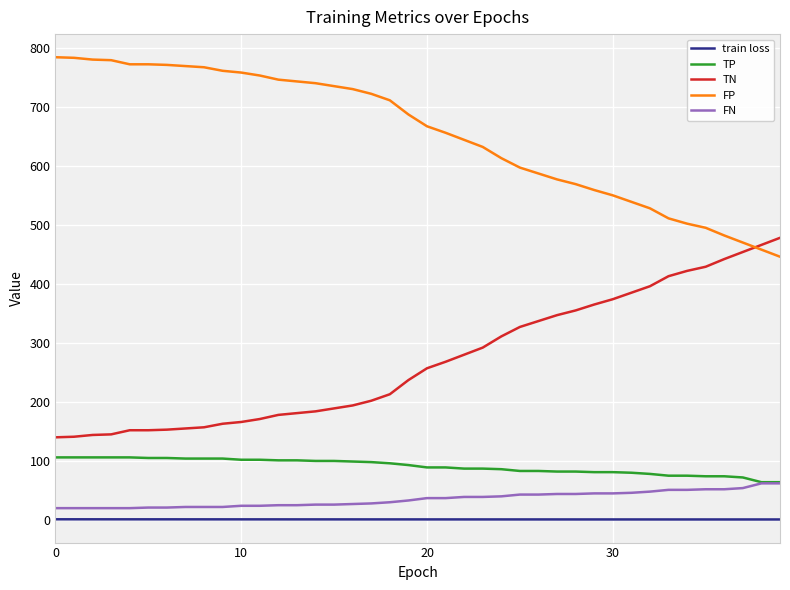

True or false: train loss and FP intersect in this chart.

False